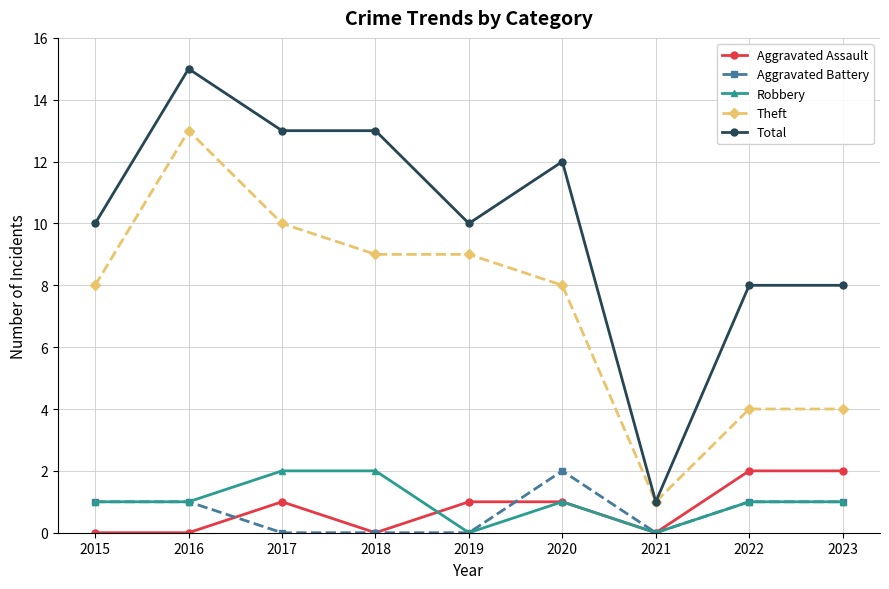

Is it true that Total equals 10 at 2019?

True